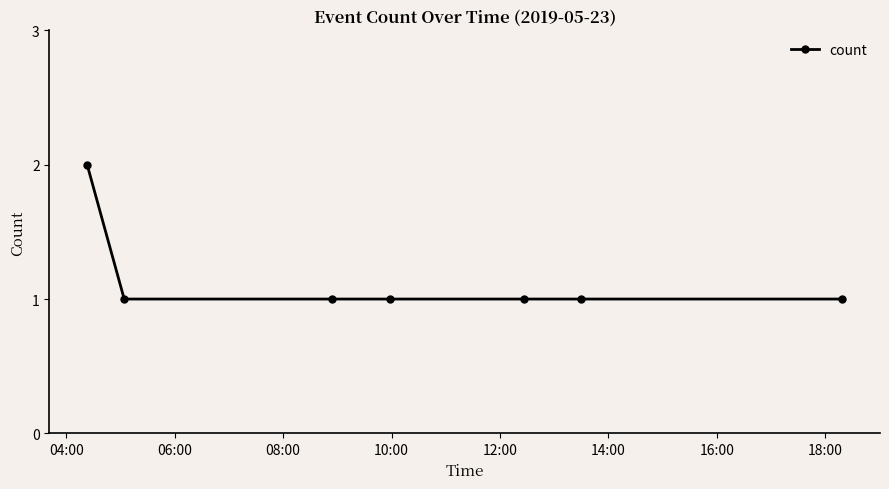

What is the value of the 5th point from the left?

1